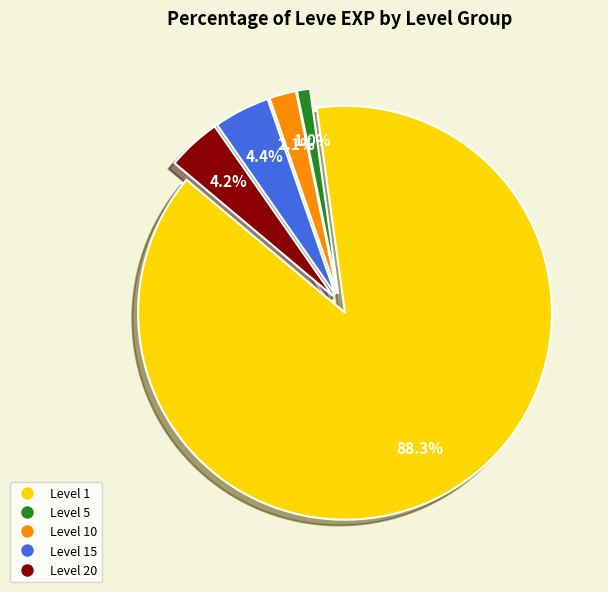

Is there a majority slice in this chart?

Yes